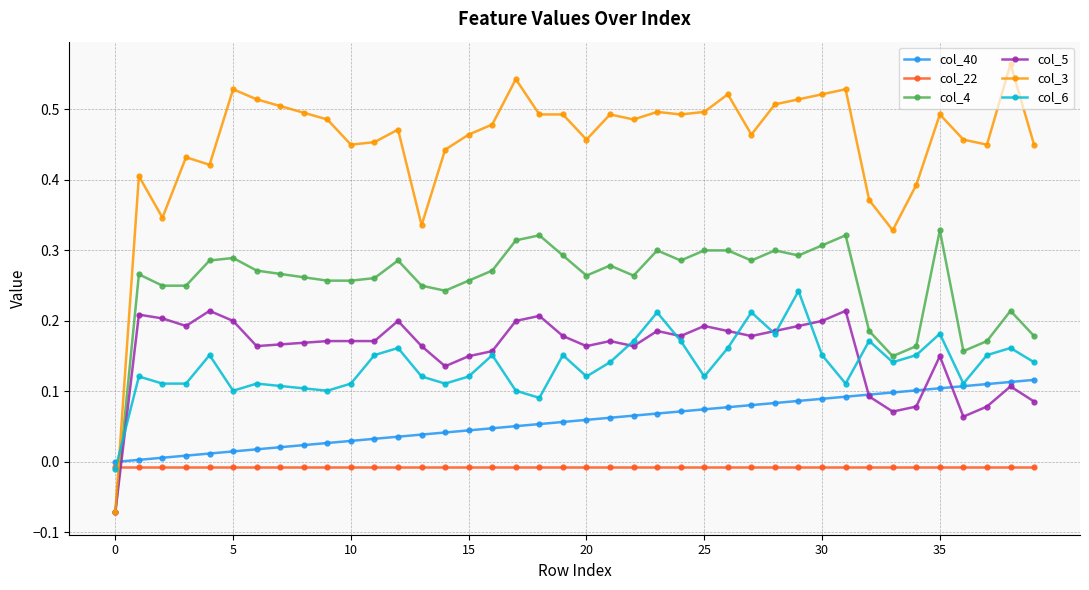

After their last crossing, which series has the higher values: col_5 or col_22?

col_5